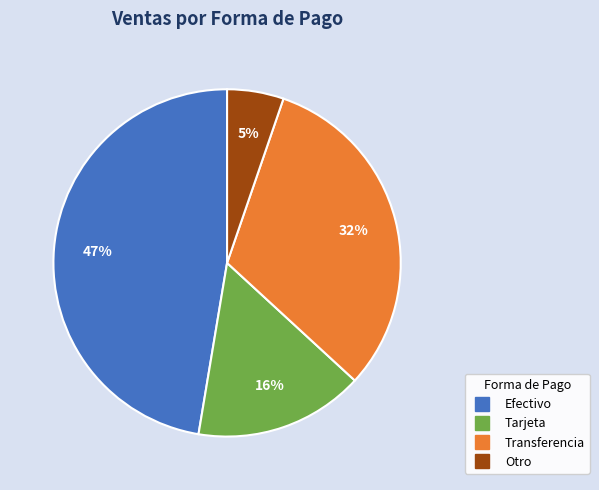

Which slice is the largest?

Efectivo